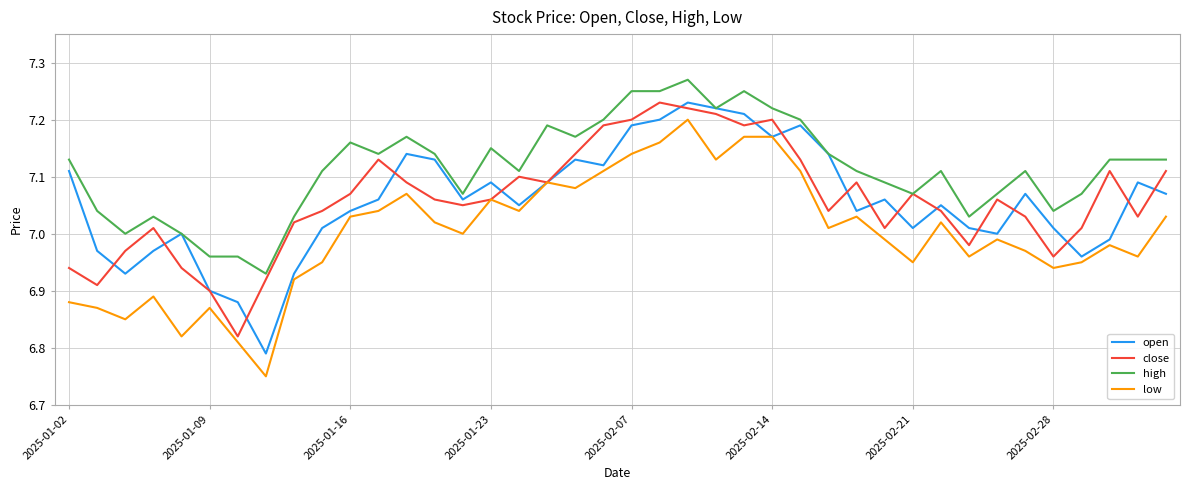

True or false: high and low intersect in this chart.

False